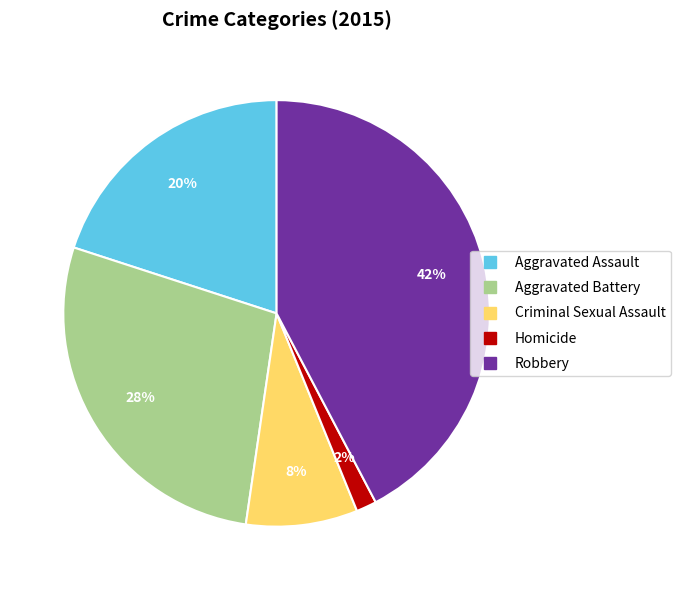

How many slices are in this pie chart?

5